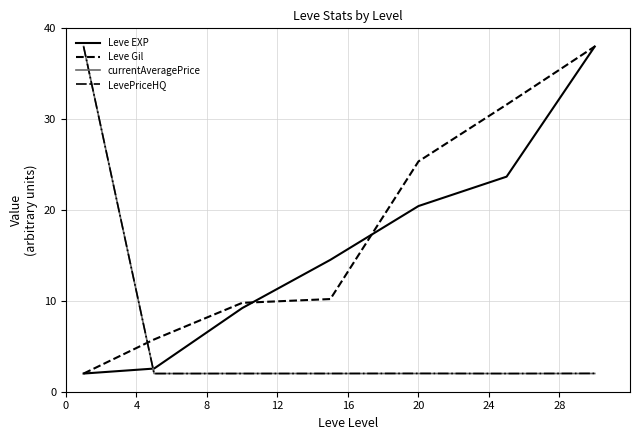

In LevePriceHQ, how many points are higher than both neighbors (excluding endpoints)?

1